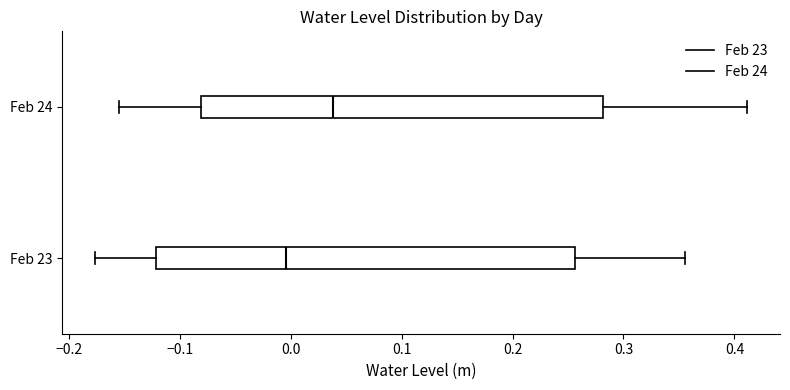

Reading bottom to top, transcribe this box plot: for each box, give where its median line is, the range the box spans, and where its two whiskers end, as read against the x-axis. The values are not printed on the chart, so give them approximately, as read against the axis.

Feb 23: median 0.00, box -0.12 to 0.26, whiskers -0.18 to 0.36
Feb 24: median 0.04, box -0.08 to 0.28, whiskers -0.15 to 0.41